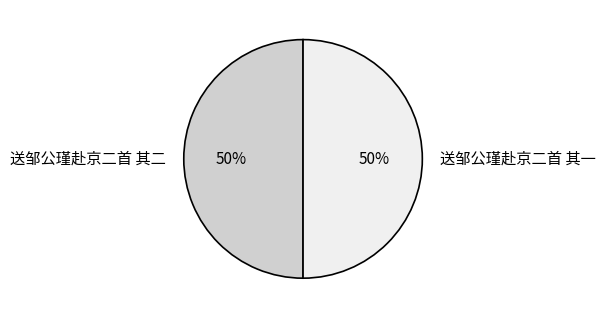

Do 送邹公瑾赴京二首 其二 and 送邹公瑾赴京二首 其一 together represent more than half of the pie?

Yes